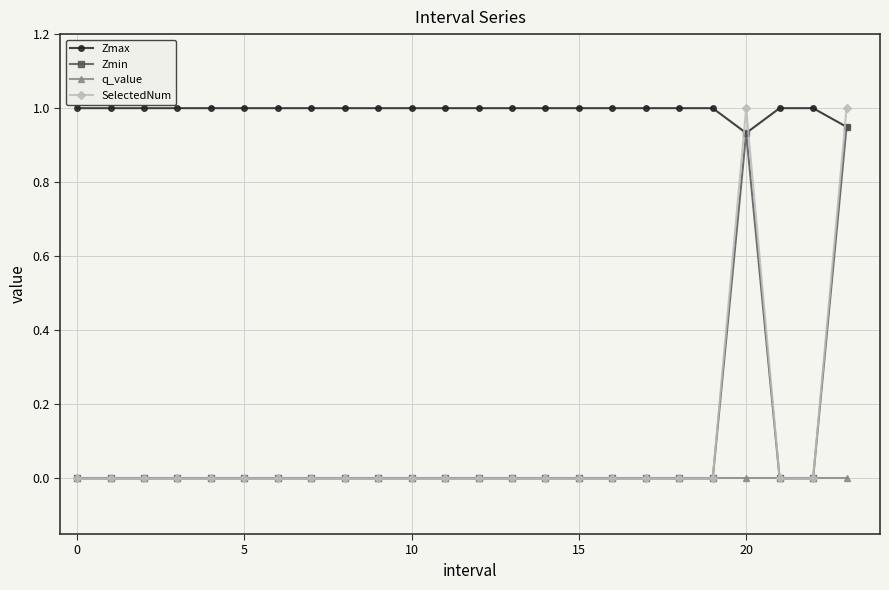

Which series has the largest total across all categories?

Zmax